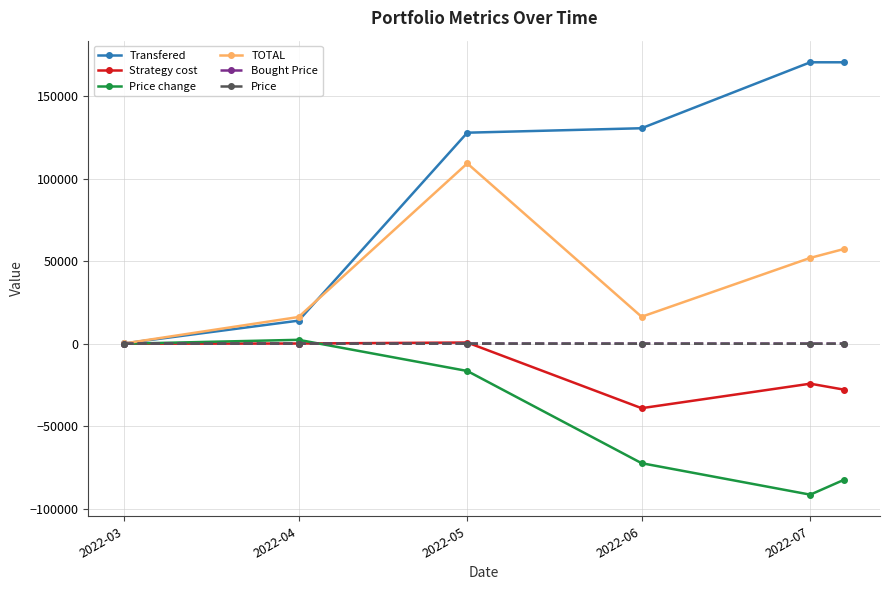

After their last crossing, which series has the higher values: Price or Strategy cost?

Price